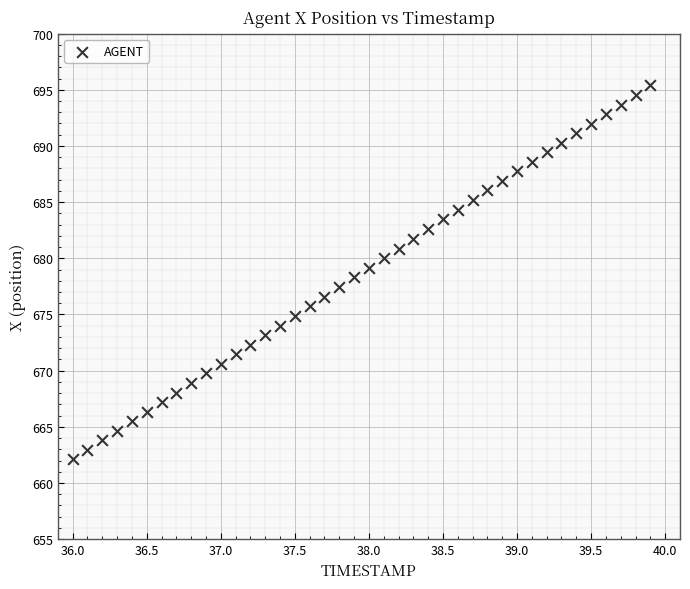

What is the range of X values (max minus min)?

3.9